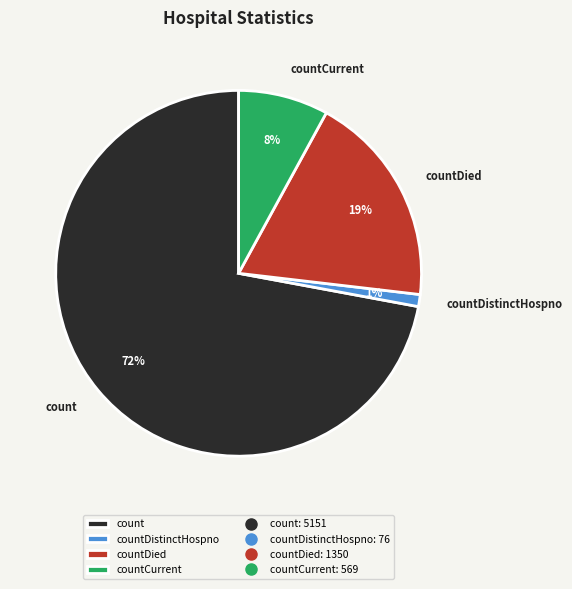

What percentage is the countDied slice, to the nearest percent?

19%